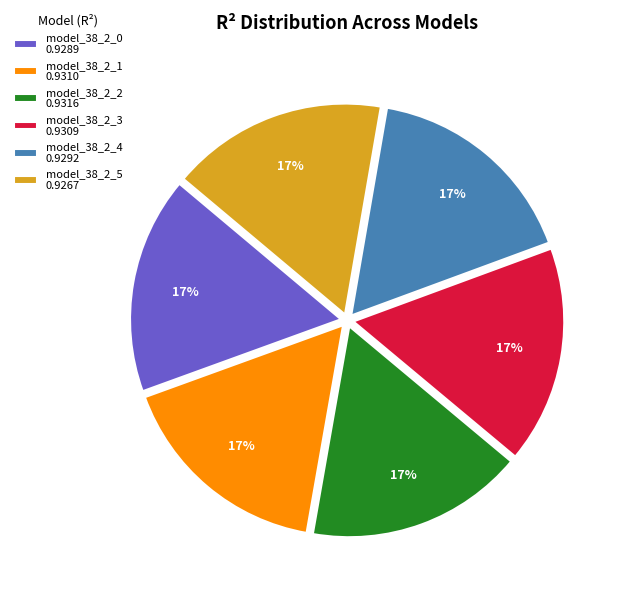

What percentage is the model_38_2_3 slice, to the nearest percent?

17%